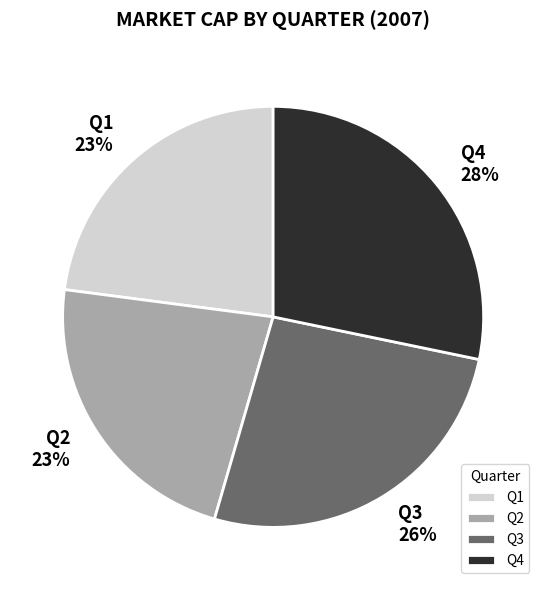

Is there a majority slice in this chart?

No